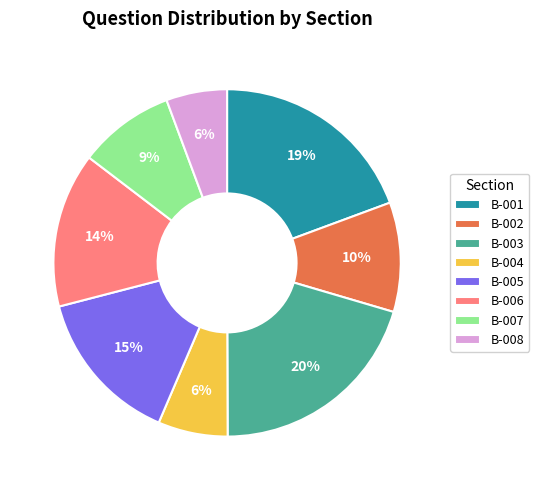

Is there a majority slice in this chart?

No